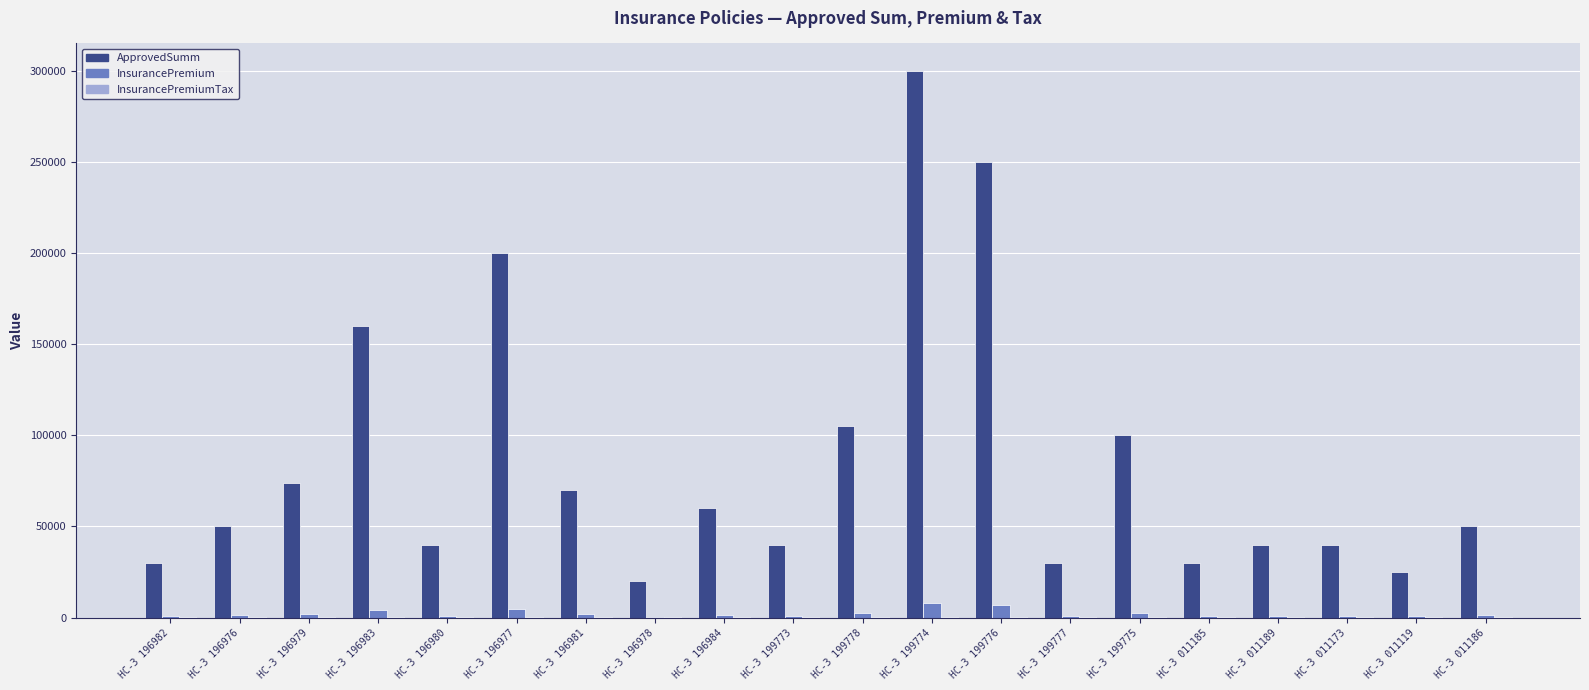

Which series changed the most between НС-З 196982 and НС-З 196983?

ApprovedSumm